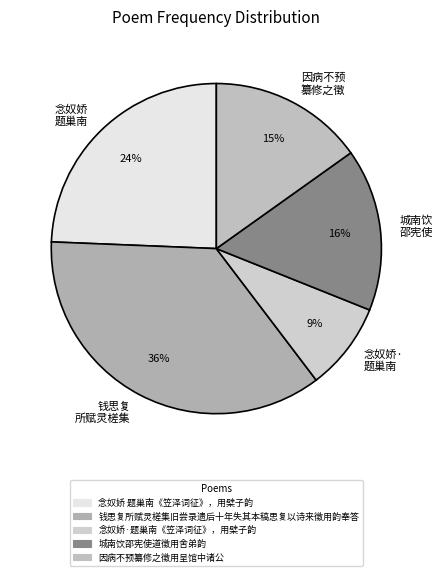

Between 念奴娇 题巢南 and 因病不预 纂修之徵, which is larger?

念奴娇 题巢南